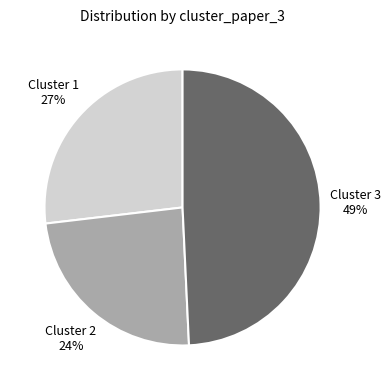

The Cluster 3 slice represents 49% of the pie. True or false?

True